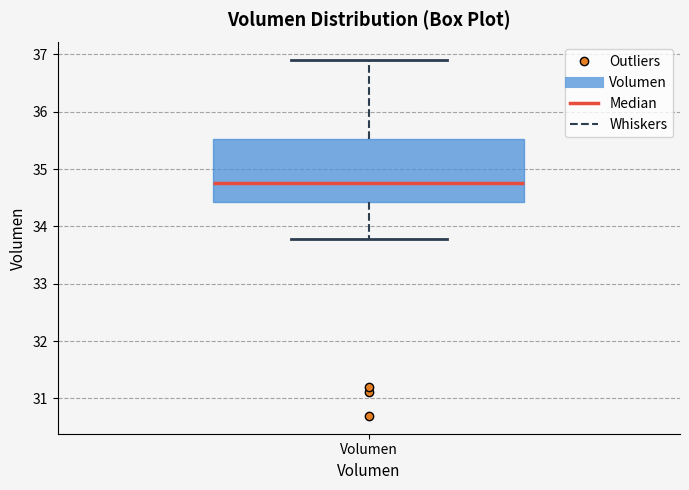

Transcribe this box plot: give where the median line is, the range the box spans, and where the two whiskers end, as read against the y-axis. The values are not printed on the chart, so give them approximately, as read against the axis.

median 34.8, box 34.4 to 35.5, whiskers 33.8 to 36.9